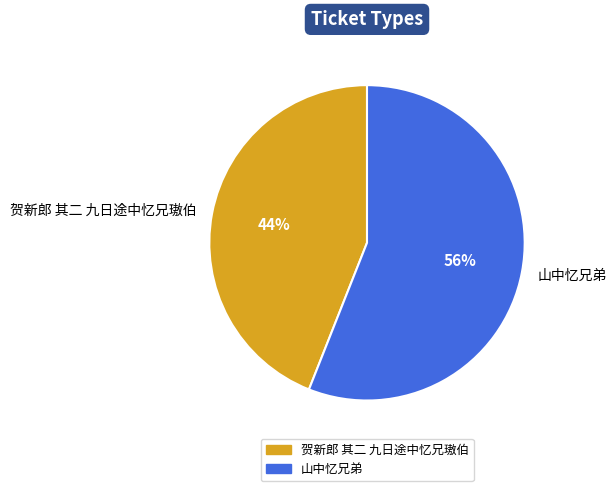

What is the largest slice in the pie chart?

山中忆兄弟